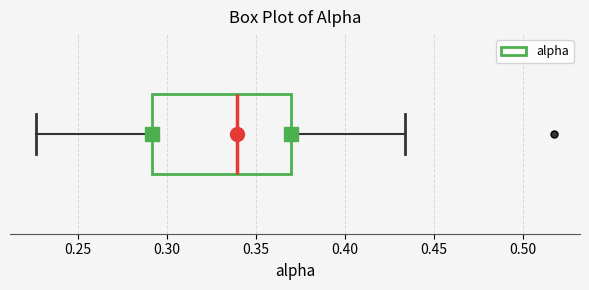

Read this box plot against the x-axis: the position of the median line, the range covered by the box, and the ends of both whiskers. The values are not printed on the chart, so give them approximately, as read against the axis.

median 0.340, box 0.290 to 0.370, whiskers 0.225 to 0.435